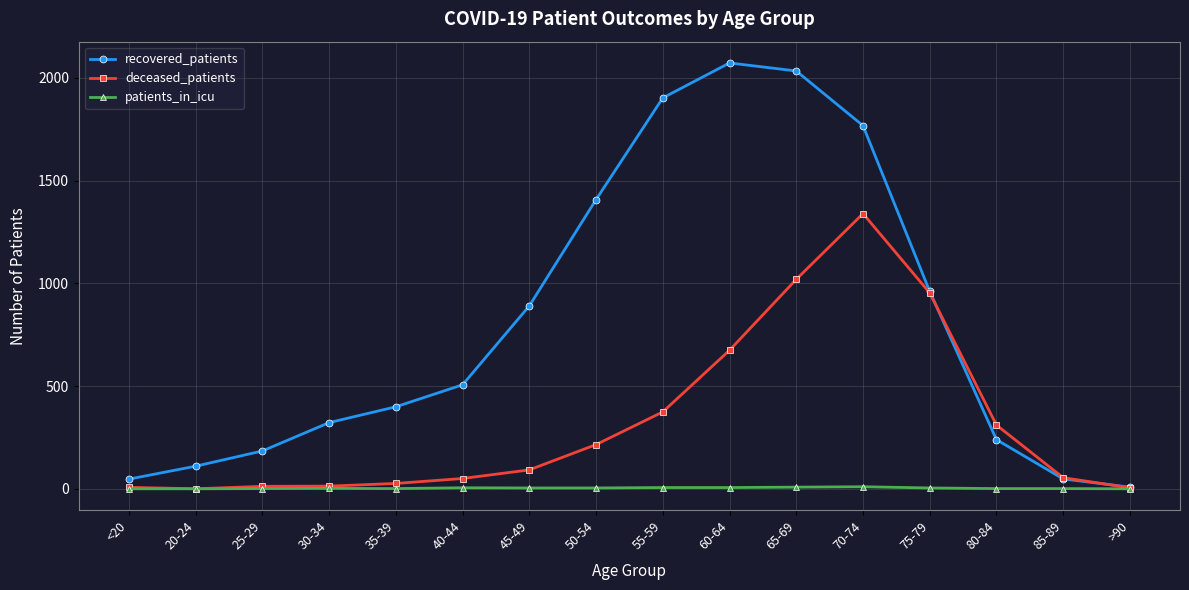

What is the greatest value displayed?

2072